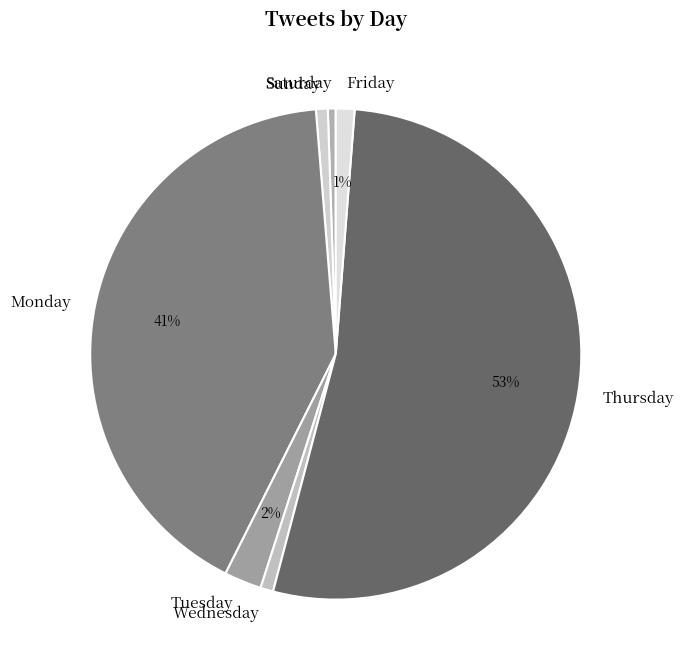

How many slices are in this pie chart?

7